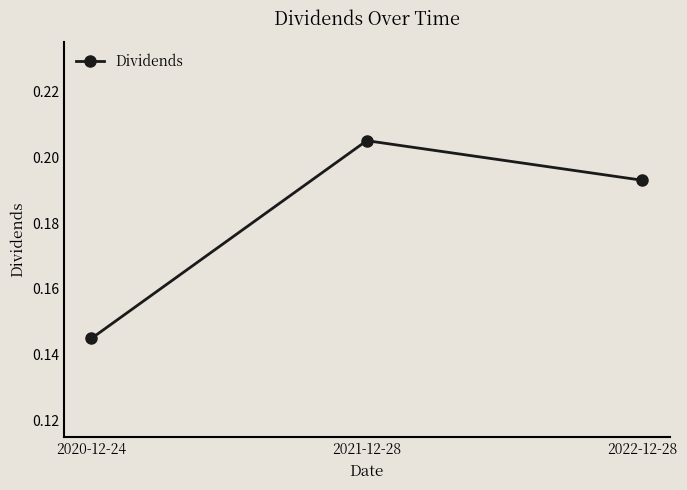

What is the sum of all values?

0.5